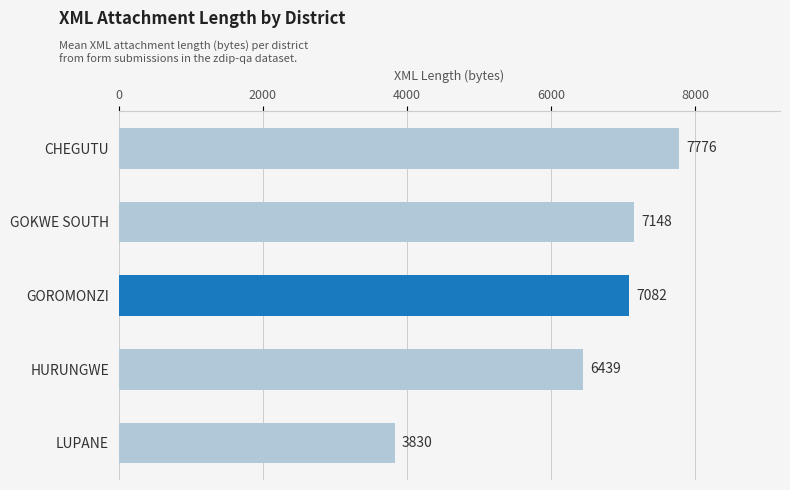

List the labels in order of value, smallest first.

LUPANE, HURUNGWE, GOROMONZI, GOKWE SOUTH, CHEGUTU